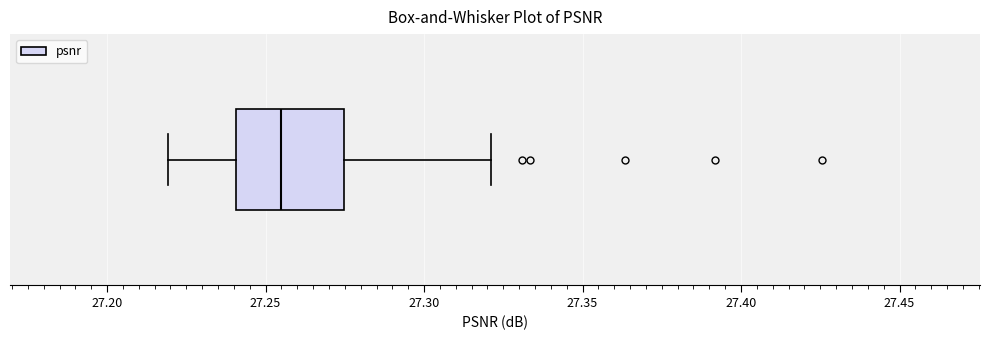

Where is the left edge of the box on the x-axis? The values are not printed on the chart, so give them approximately, as read against the axis.

27.240